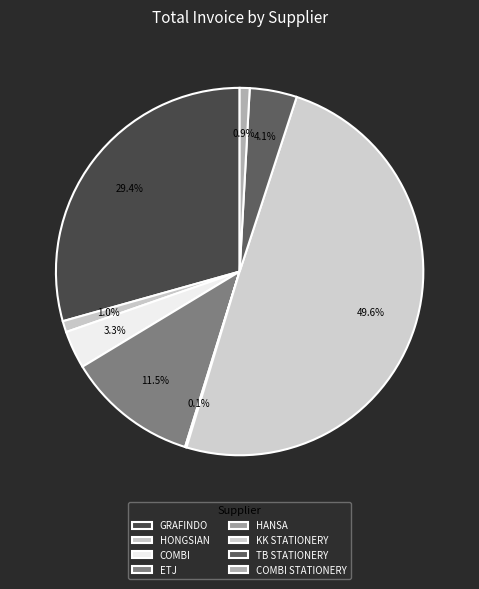

To the nearest percent, what is the difference between the largest and smallest slice percentages?

50%